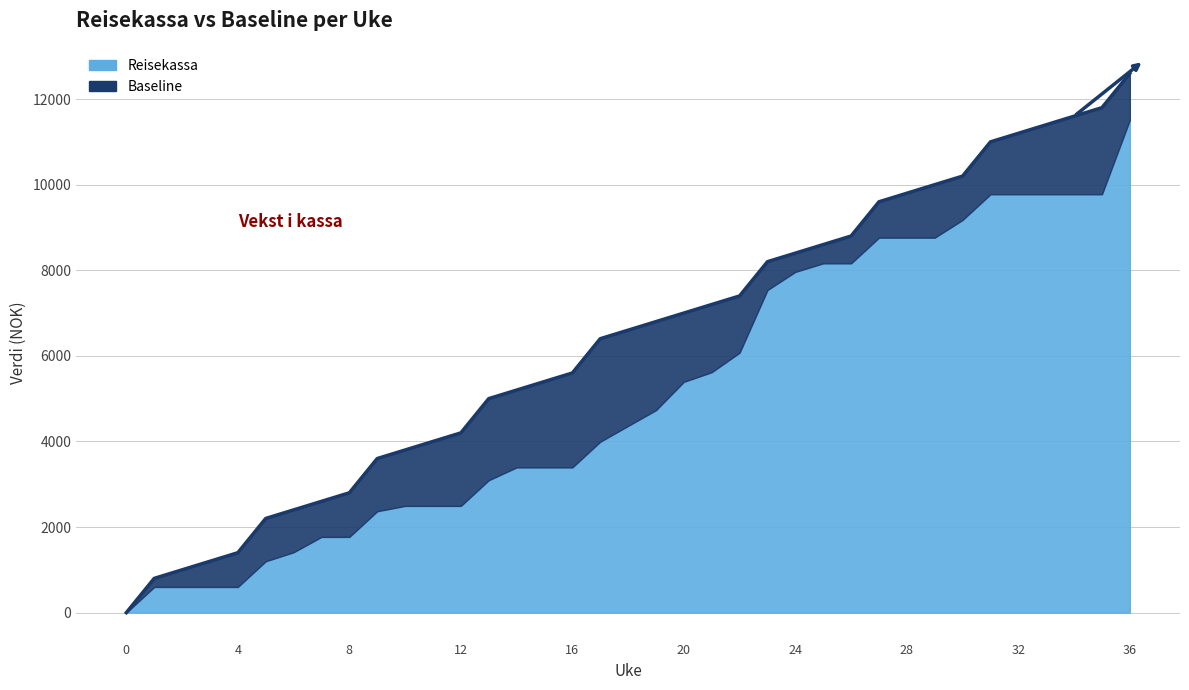

What is the maximum value shown in the chart?

12600